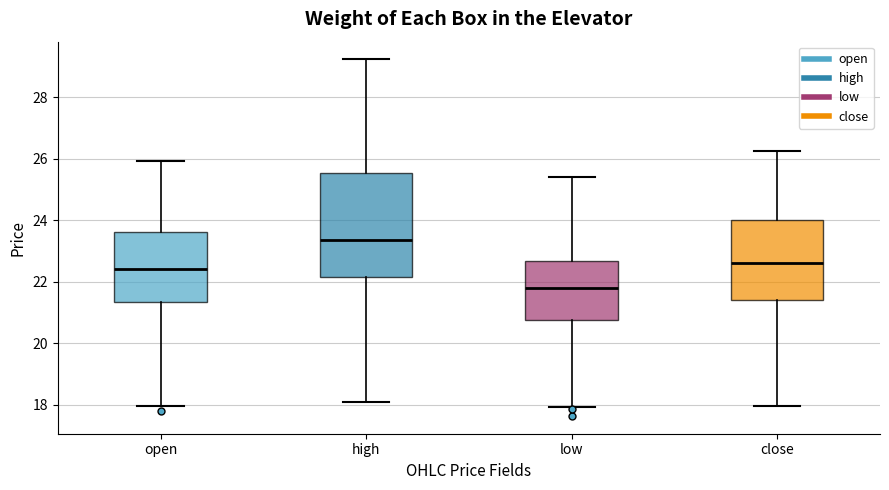

Reading left to right, transcribe this box plot: for each box, give where its median line is, the range the box spans, and where its two whiskers end, as read against the y-axis. The values are not printed on the chart, so give them approximately, as read against the axis.

open: median 22.4, box 21.4 to 23.6, whiskers 18.0 to 26.0
high: median 23.4, box 22.2 to 25.6, whiskers 18.0 to 29.2
low: median 21.8, box 20.8 to 22.6, whiskers 18.0 to 25.4
close: median 22.6, box 21.4 to 24.0, whiskers 18.0 to 26.2